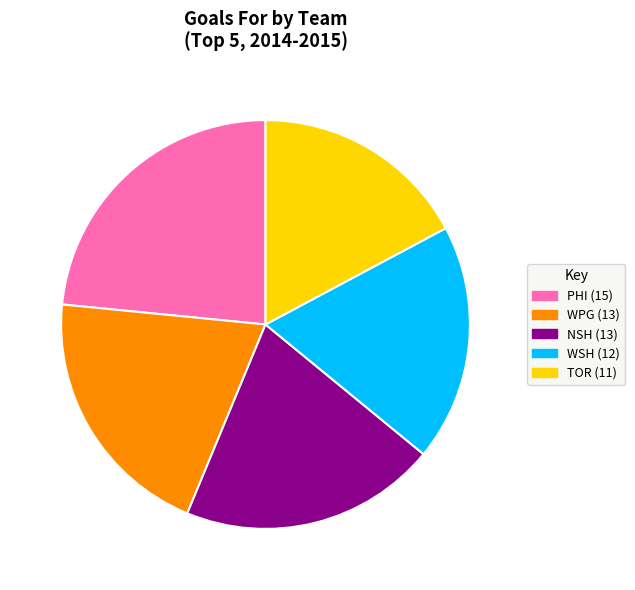

Does any single category account for the majority?

No